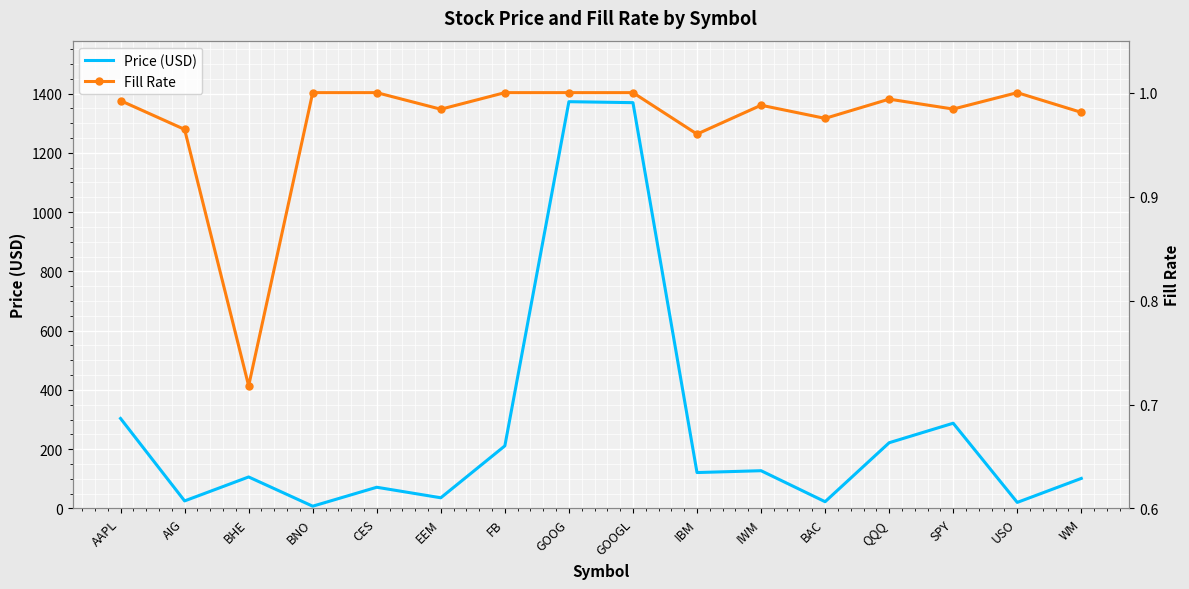

At which category is the sum across all series the highest?

GOOG